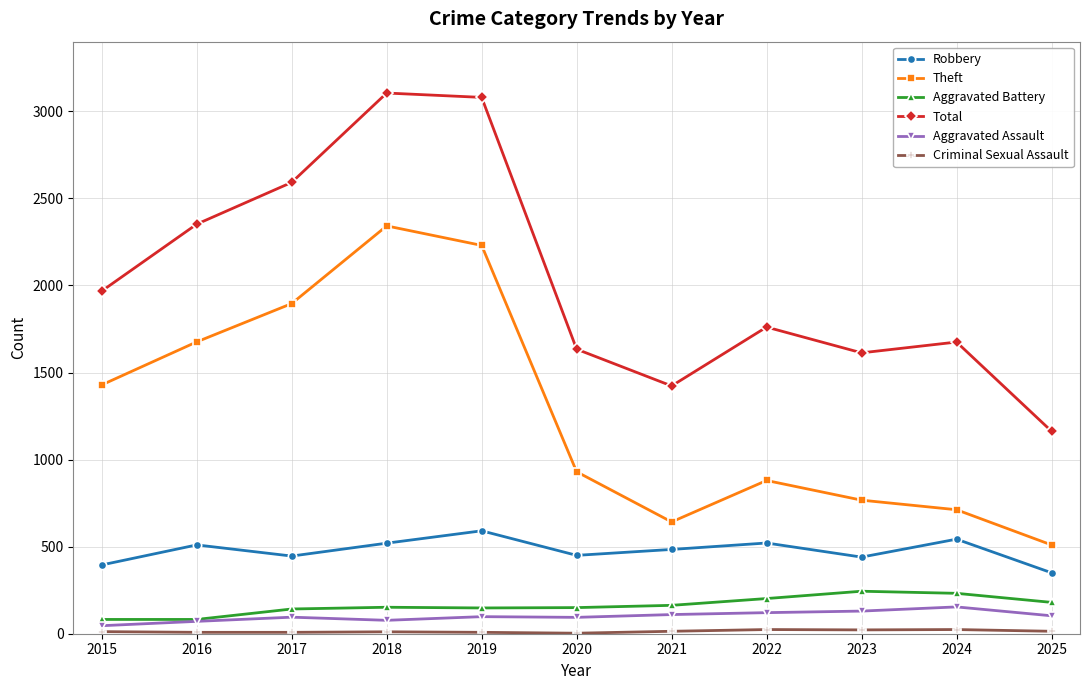

True or false: Aggravated Assault and Theft cross at least once.

False